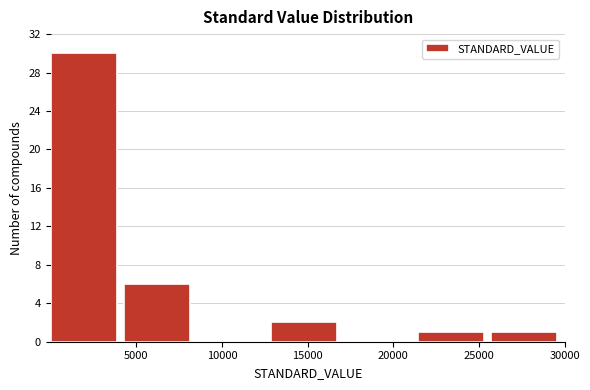

Reading left to right, list every bar in this chart as the range it spans on the x-axis followed by its height. Neither the bar edges nor the heights are printed on the chart, so give them approximately, as read against the axes.

0 to 4500: 30
4500 to 8500: 6
8500 to 13000: 0
13000 to 17000: 2
17000 to 21500: 0
21500 to 25500: 1
25500 to 30000: 1